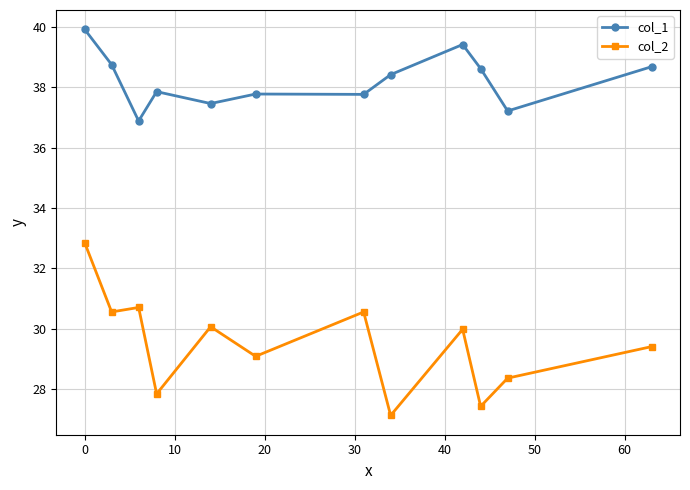

What is the difference between the maximum and minimum values in the col_2 series?

5.7